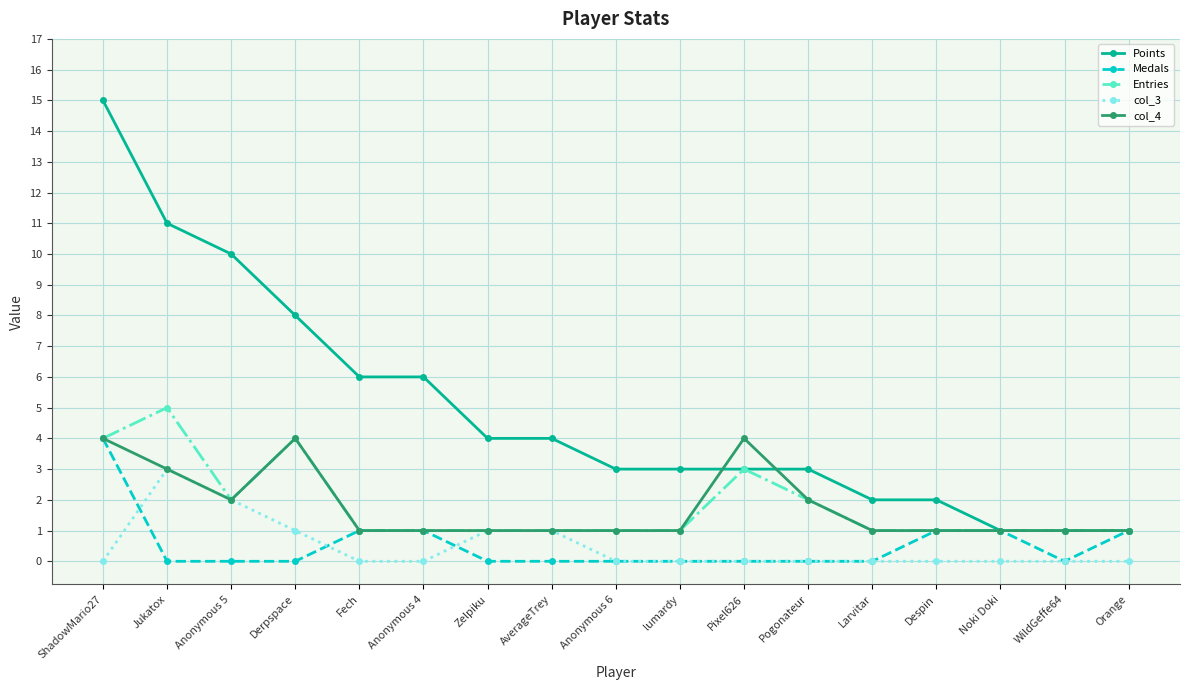

Which series has the largest total across all categories?

Points